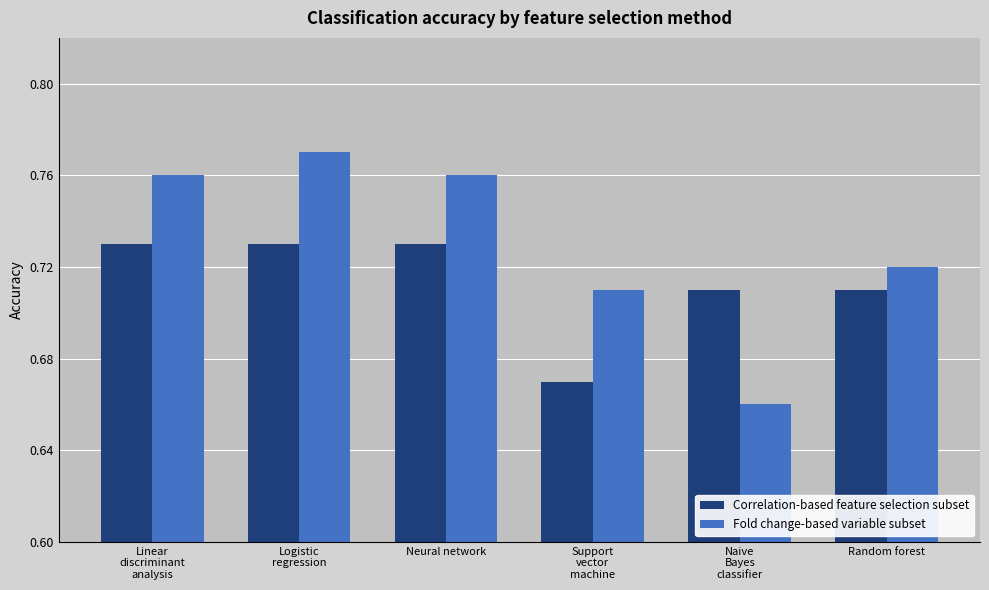

What is the label of the 1st bar from the right?

Random forest